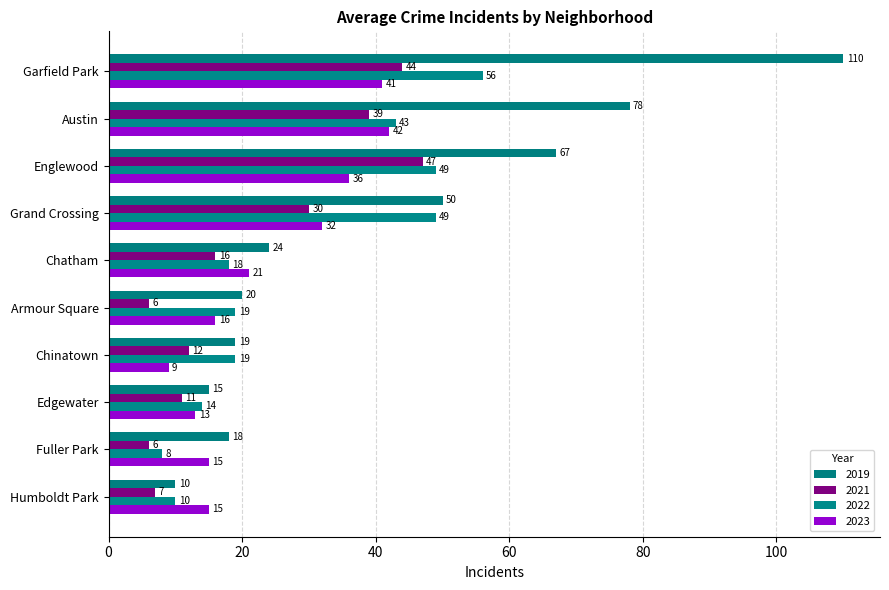

Which series has the largest range (max minus min)?

2019